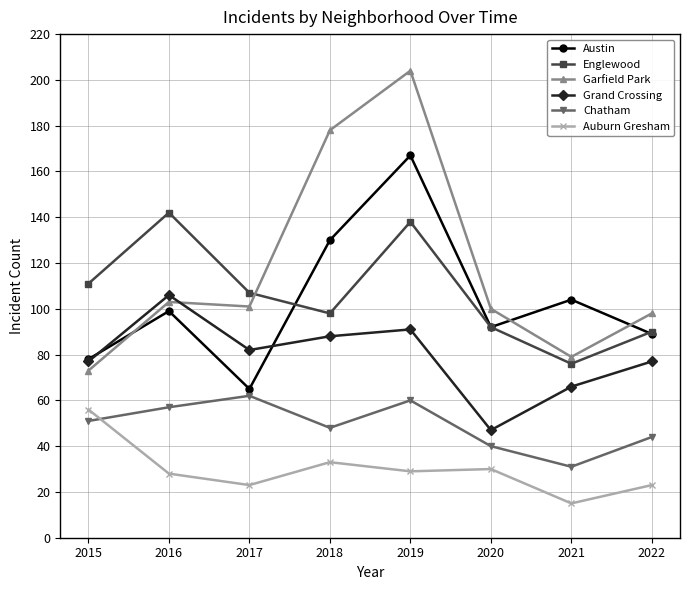

Reading left to right, list all the values displayed in this chart.

Austin: 2015=78	2016=99	2017=65	2018=130	2019=167	2020=92	2021=104	2022=89
Englewood: 2015=111	2016=142	2017=107	2018=98	2019=138	2020=92	2021=76	2022=90
Garfield Park: 2015=73	2016=103	2017=101	2018=178	2019=204	2020=100	2021=79	2022=98
Grand Crossing: 2015=77	2016=106	2017=82	2018=88	2019=91	2020=47	2021=66	2022=77
Chatham: 2015=51	2016=57	2017=62	2018=48	2019=60	2020=40	2021=31	2022=44
Auburn Gresham: 2015=56	2016=28	2017=23	2018=33	2019=29	2020=30	2021=15	2022=23